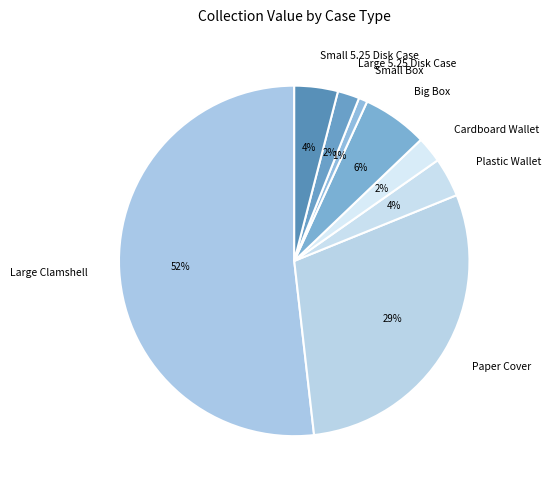

Is it true that Large 5.25 Disk Case is 10% of the pie?

False